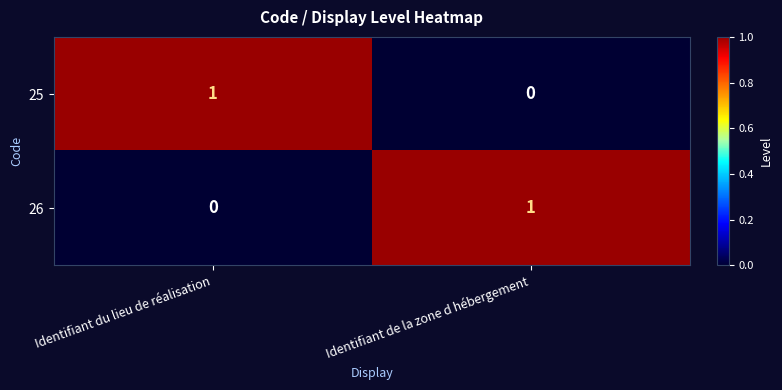

At which label does 25 reach its peak?

Identifiant du lieu de réalisation